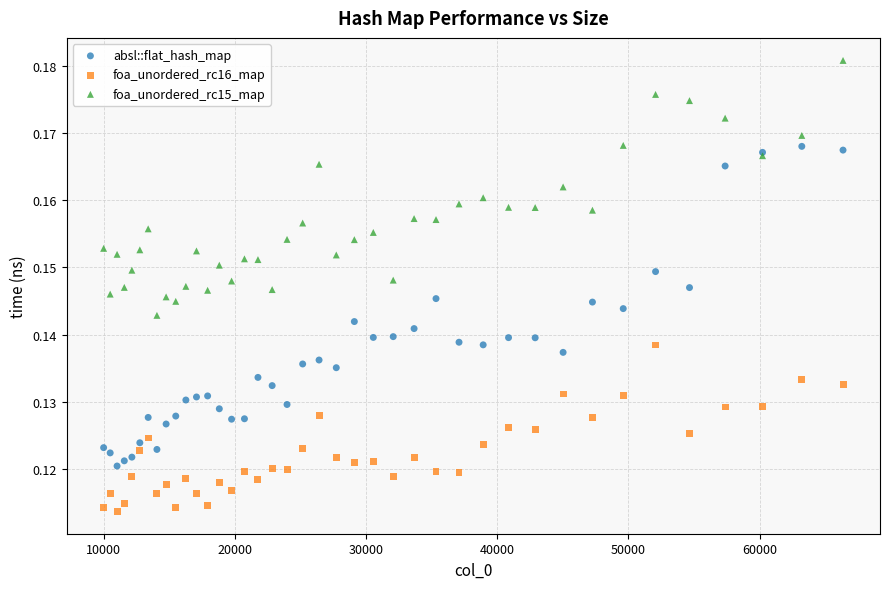

What is the X range (max minus min) for the scatter plot?

56358.0